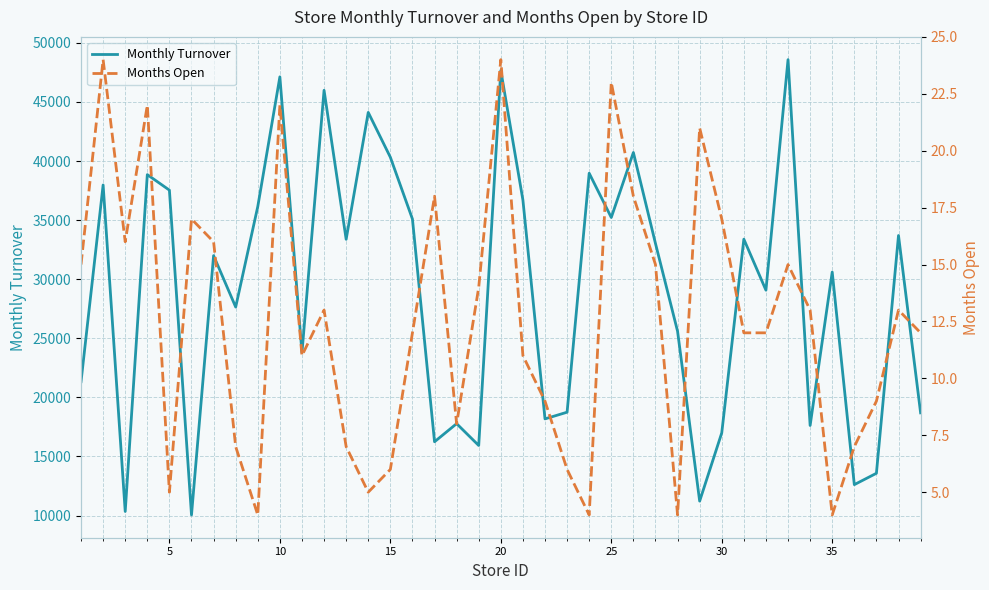

What are all the series names shown in the legend?

Monthly Turnover, Months Open